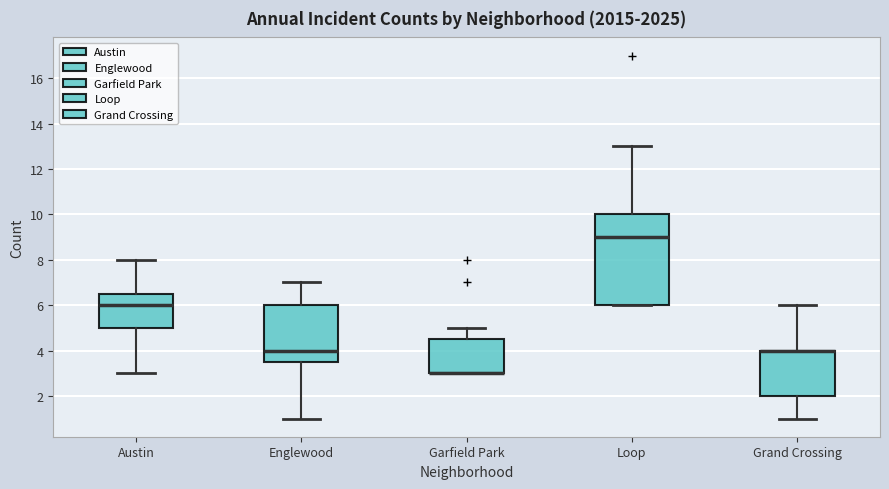

Where is the lower edge of the box for Garfield Park on the y-axis? The values are not printed on the chart, so give them approximately, as read against the axis.

3.0